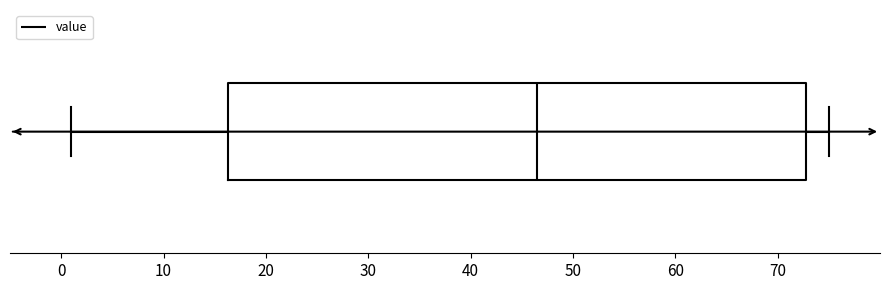

Where does the left whisker of the box end on the x-axis? The values are not printed on the chart, so give them approximately, as read against the axis.

1